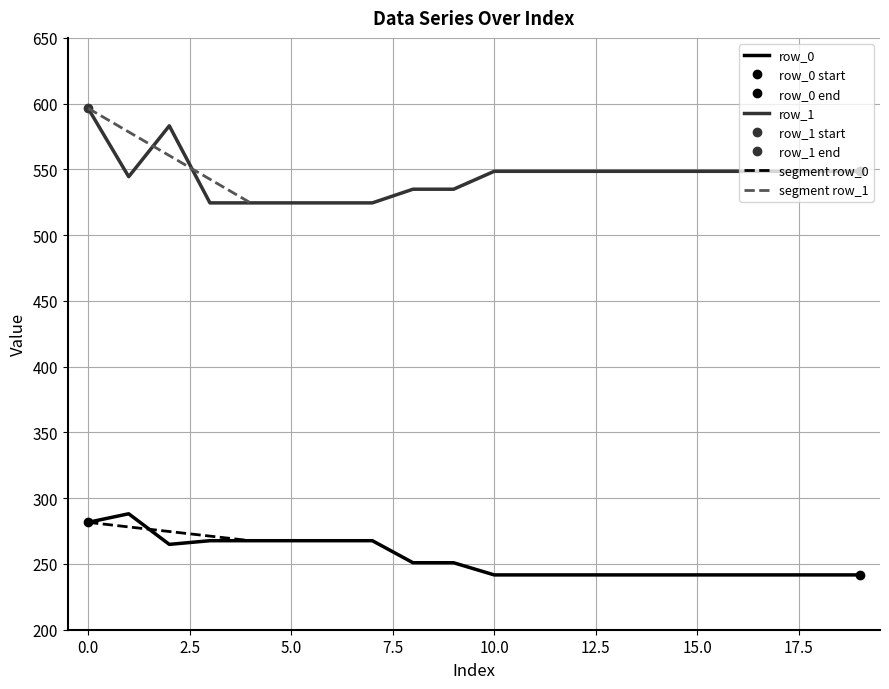

How many values in the row_0 series are below 250?

10